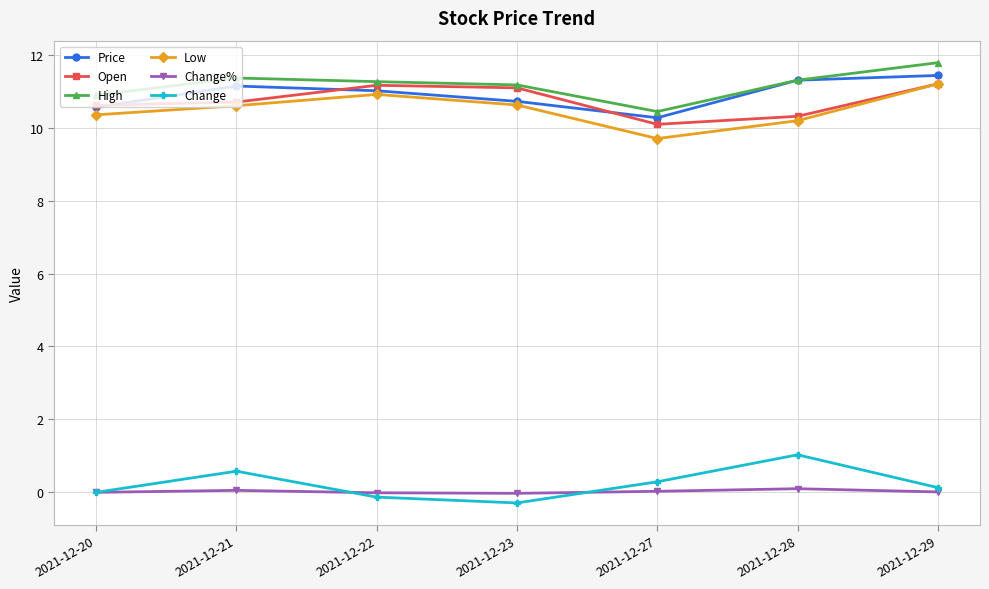

How many data points does each series have?

7